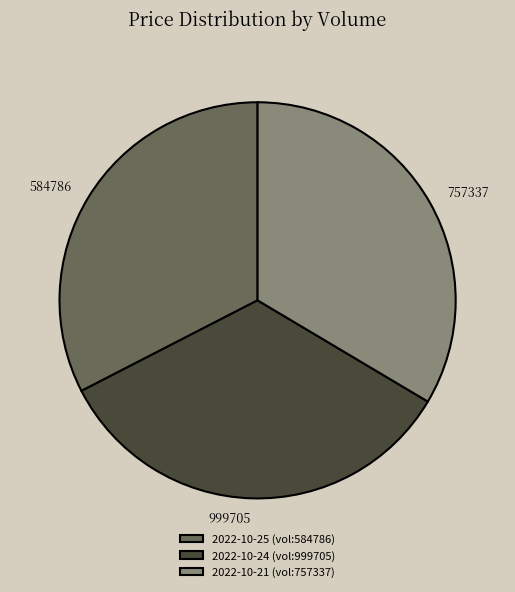

What is the smallest slice in the pie chart?

584786